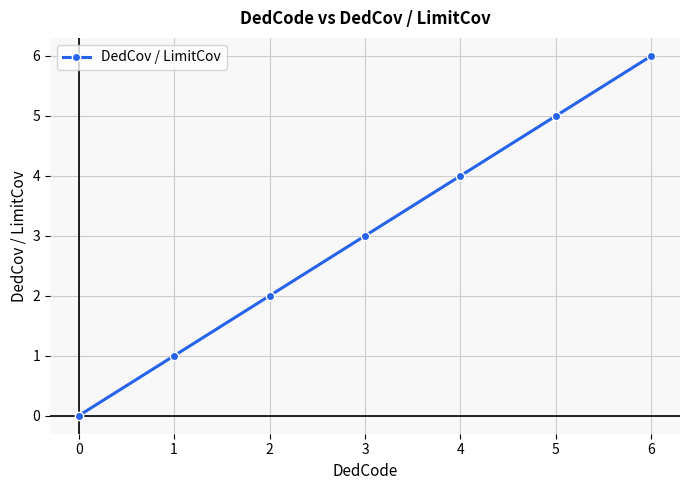

What is the sum of all values?

21